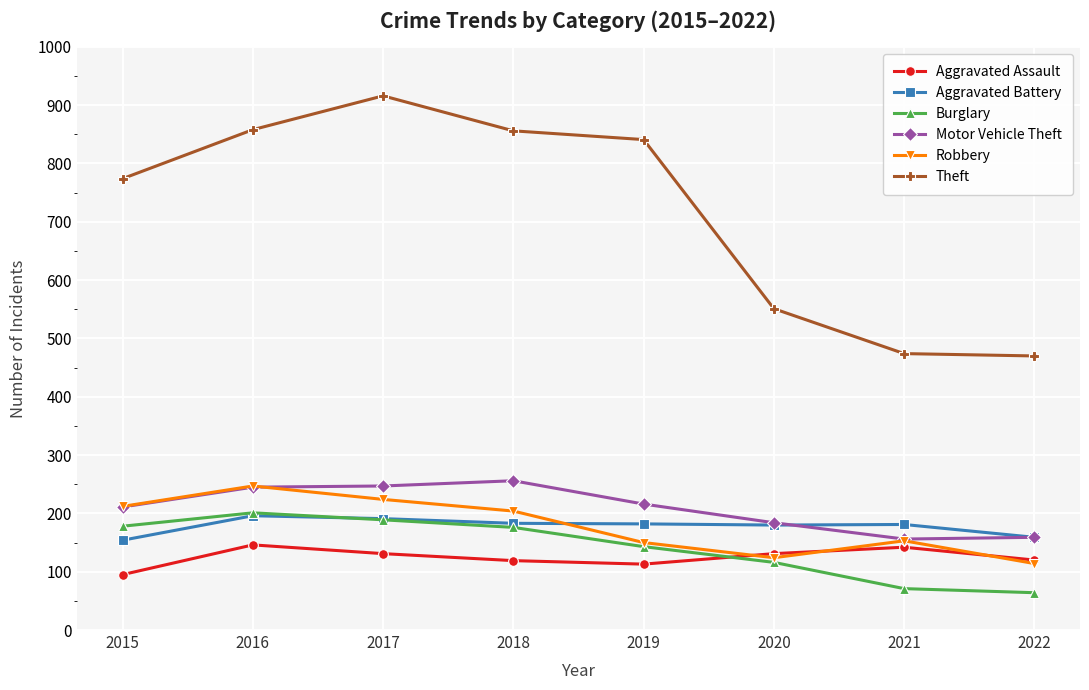

The Aggravated Assault series shows 146 at 2016. True or false?

True